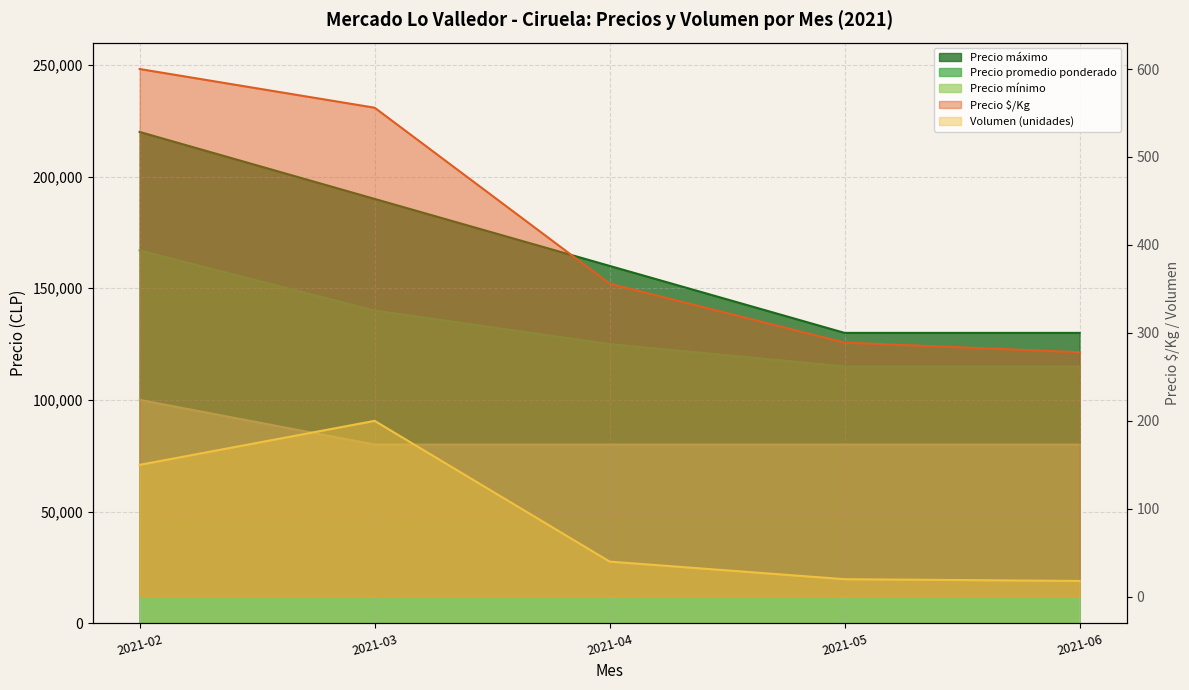

The value of Precio á/Kg at 2021-04 is 179. True or false?

False